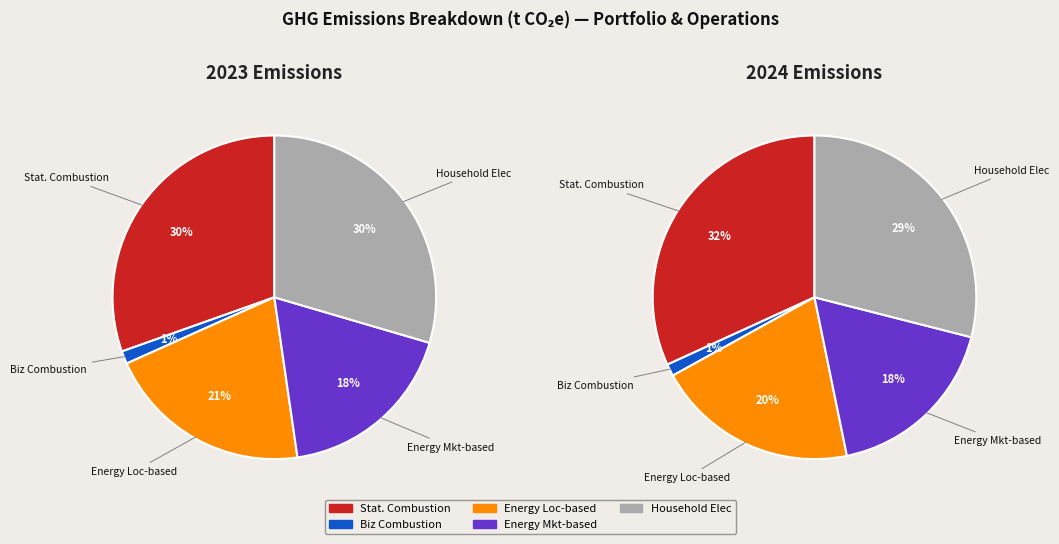

Approximately how many times larger is the value at Energy supply market-based compared to Household electricity?

0.6